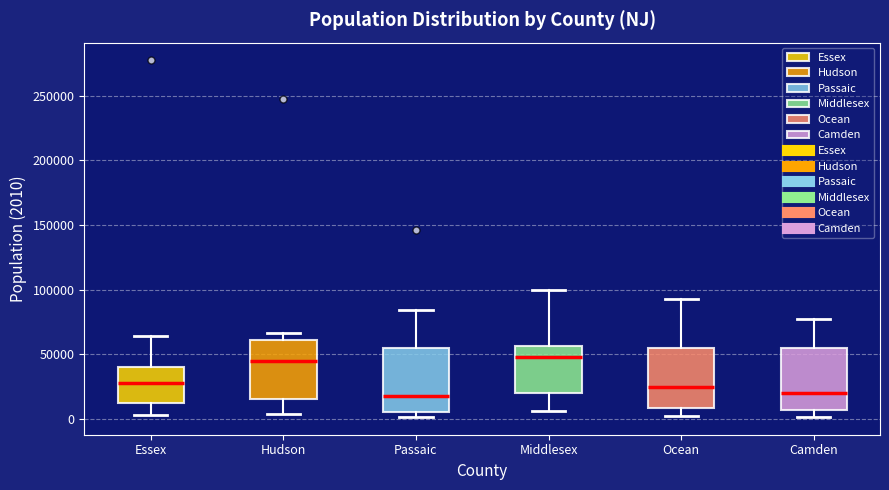

Where is the lower edge of the box for Middlesex on the y-axis? The values are not printed on the chart, so give them approximately, as read against the axis.

20000